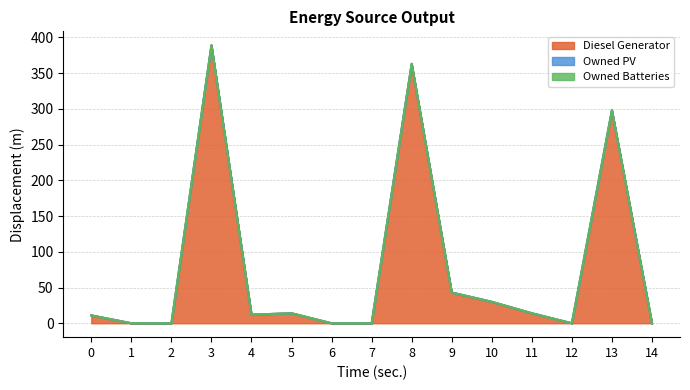

How many lines are shown in the chart?

3